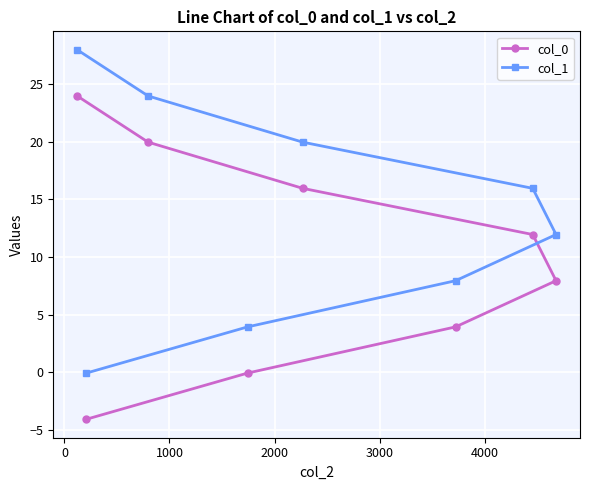

List the series in order of their peak value, highest first.

col_1, col_0